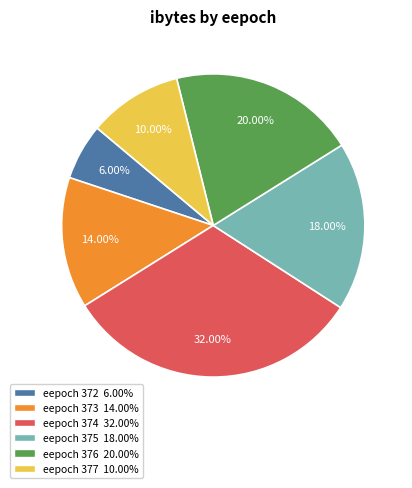

What is the ratio of the value at eepoch 375 18.00% to the value at eepoch 372 6.00%?

3.0